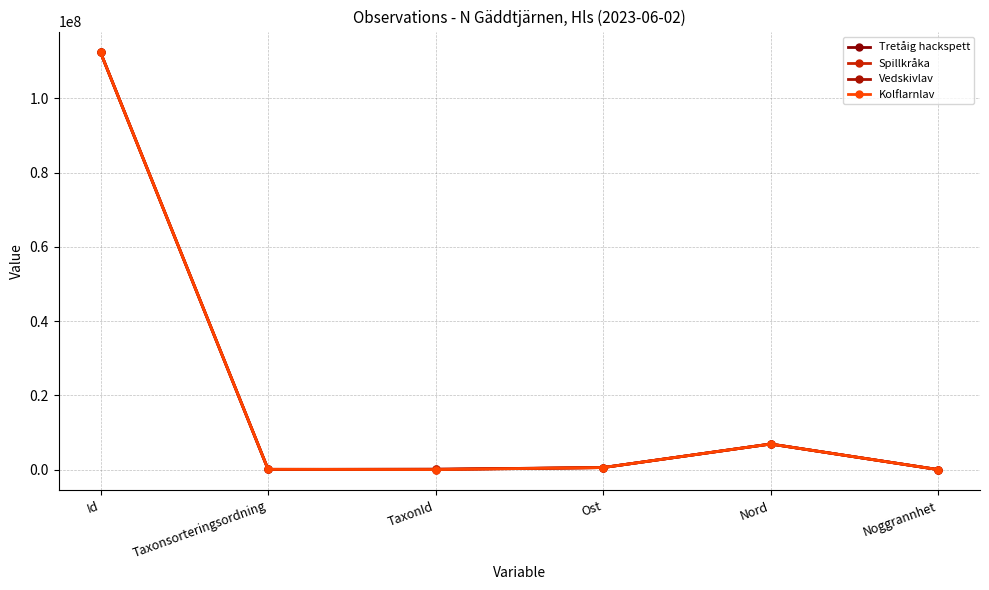

What is the difference between the highest and lowest values at Id?

8